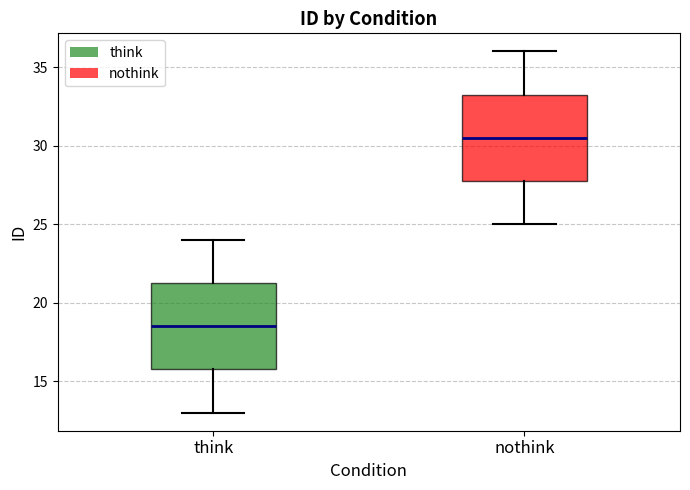

Reading left to right, read every box against the y-axis: the position of its median line, the range the box covers, and the ends of its whiskers. The values are not printed on the chart, so give them approximately, as read against the axis.

think: median 18.5, box 16.0 to 21.5, whiskers 13.0 to 24.0
nothink: median 30.5, box 28.0 to 33.5, whiskers 25.0 to 36.0